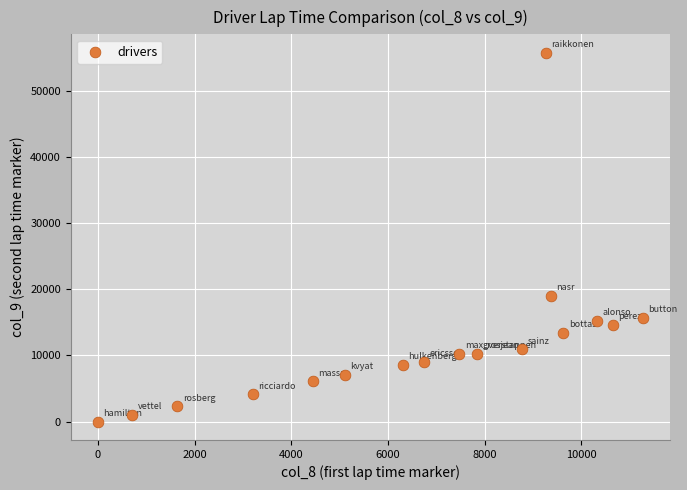

What Y value in the scatter plot is closest to 27852?

18955